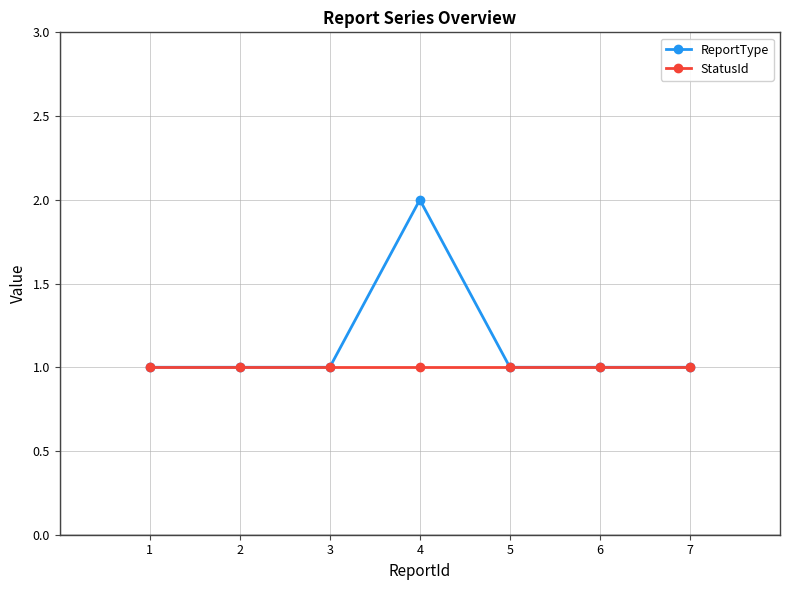

Which category has the highest value across all series?

4